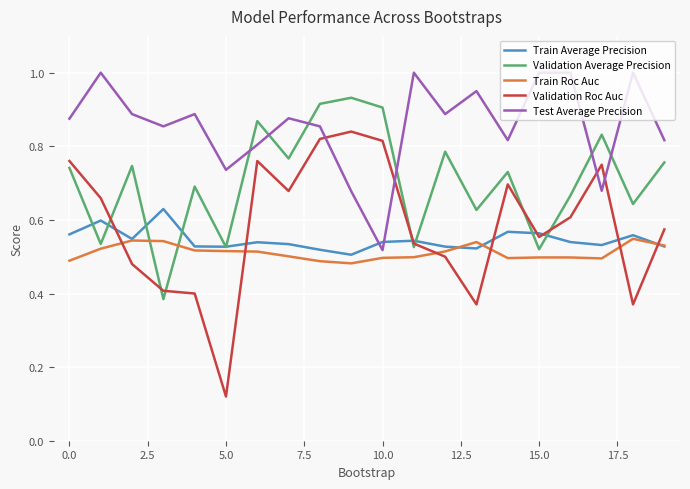

Which series has the widest spread of values?

Validation Roc Auc